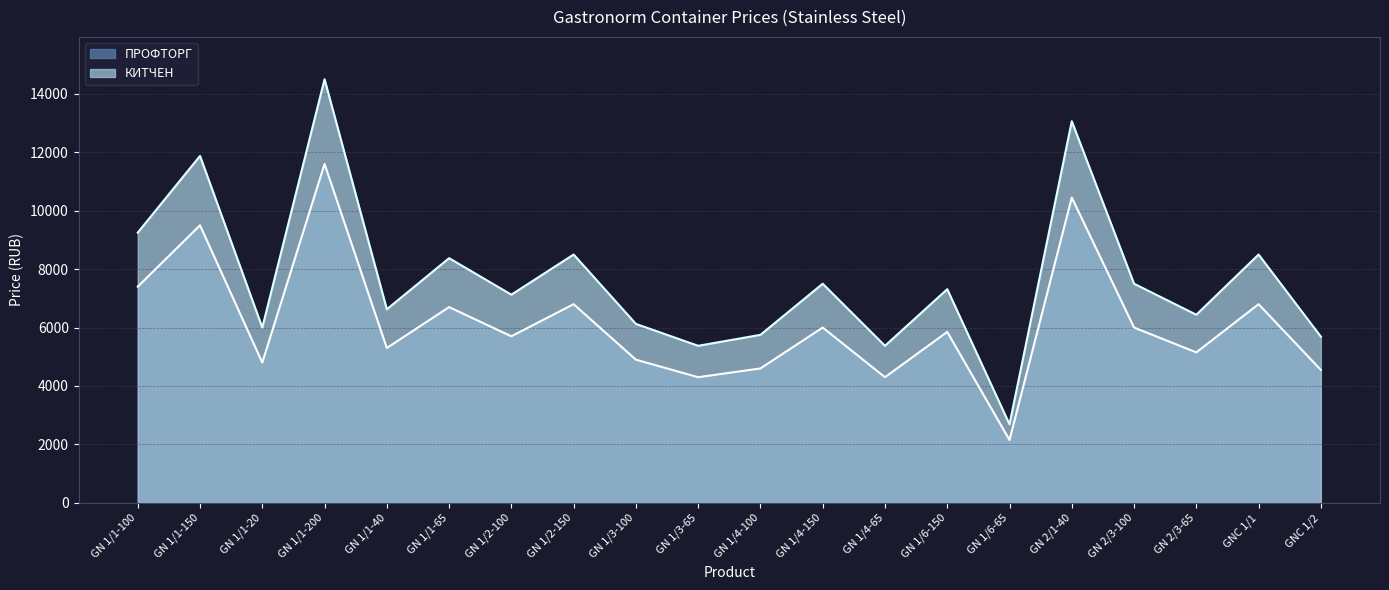

What is the maximum value shown in the chart?

14500